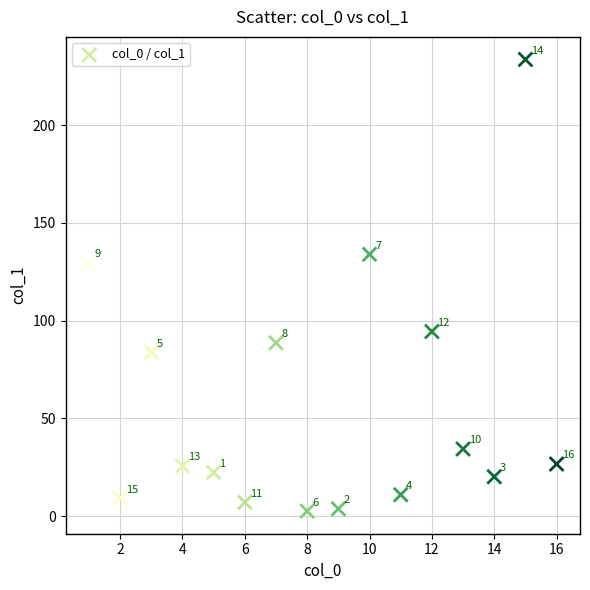

What Y value in the scatter plot is closest to 118?

129.6